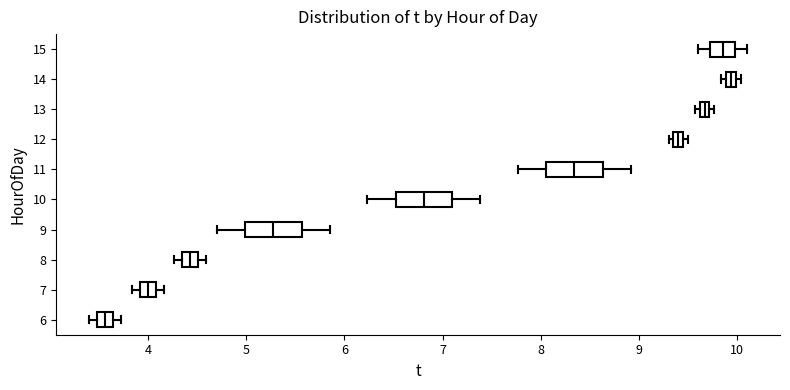

Where is the right edge of the box at y = 15 on the x-axis? The values are not printed on the chart, so give them approximately, as read against the axis.

10.0